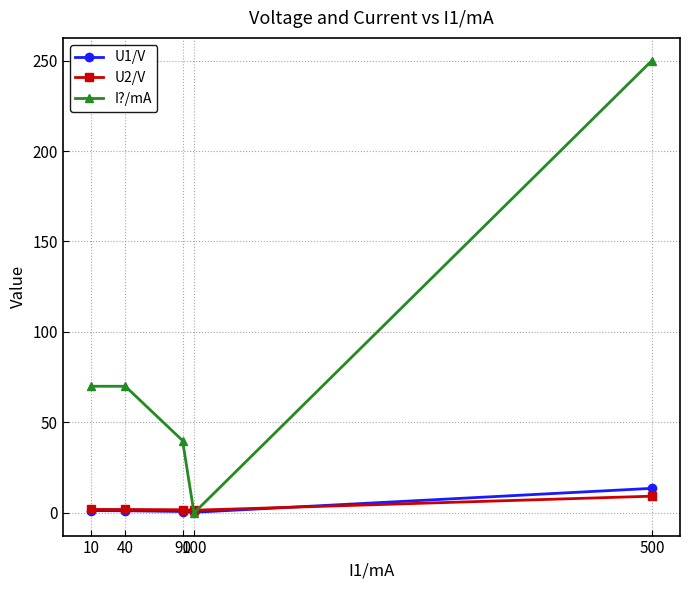

Which series has the largest total across all categories?

I?/mA